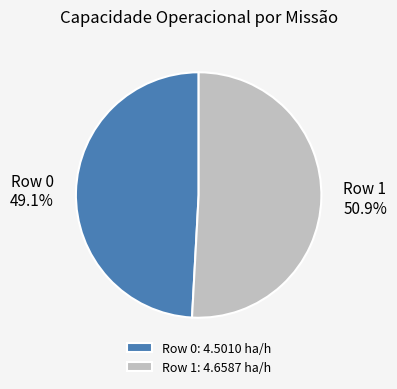

What portion of the pie excludes Row 0?

50.9%